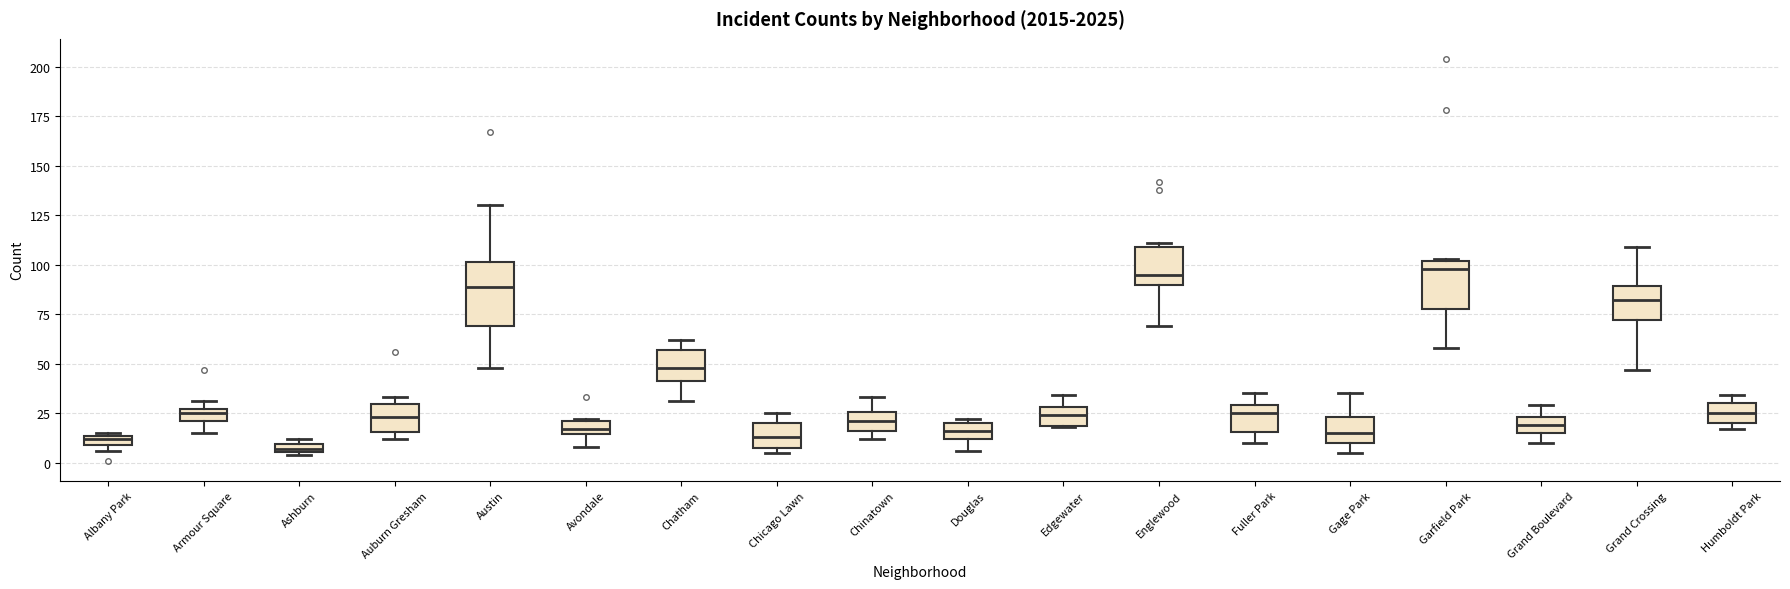

Which box's median line is the lowest?

Ashburn